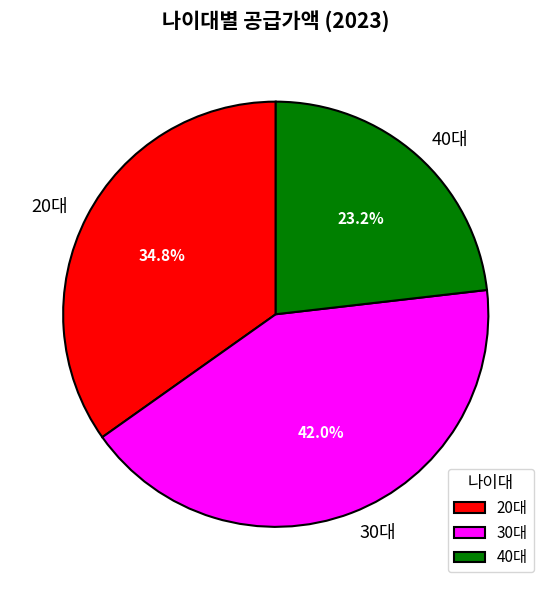

Do 40대 and 30대 together represent more than half of the pie?

Yes